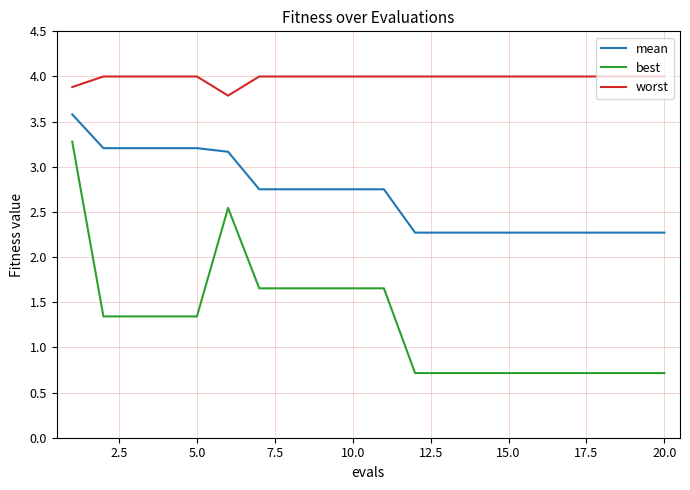

What is the highest value of the worst series?

4.0